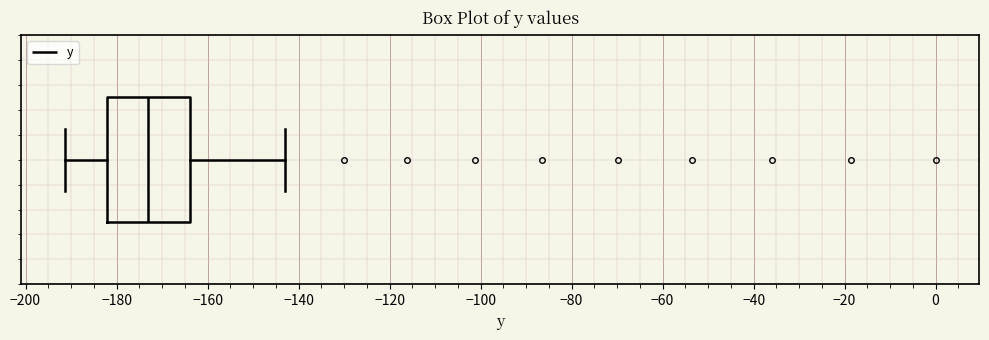

Transcribe this box plot: give where the median line is, the range the box spans, and where the two whiskers end, as read against the x-axis. The values are not printed on the chart, so give them approximately, as read against the axis.

median -172, box -182 to -164, whiskers -192 to -142